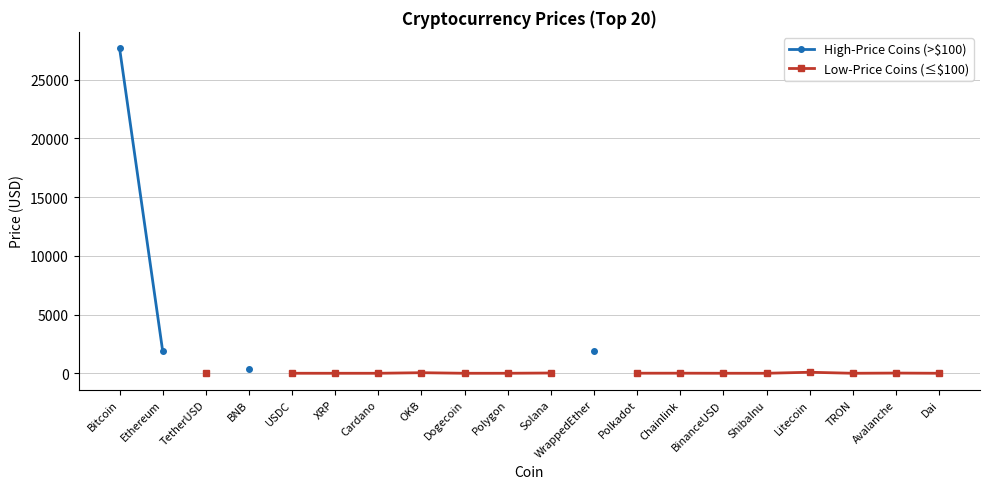

How many categories are shown in the chart?

20